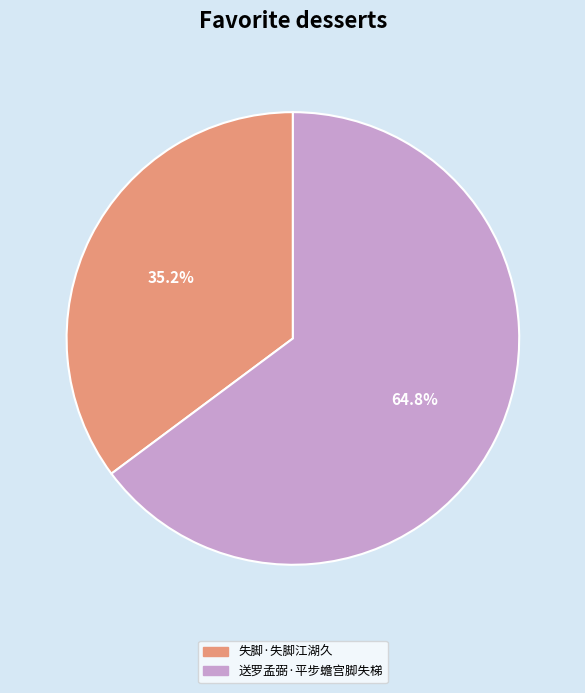

To the nearest percent, what is the combined percentage of 失脚·失脚江湖久 and 送罗孟弼·平步蟾宫脚失梯?

100%